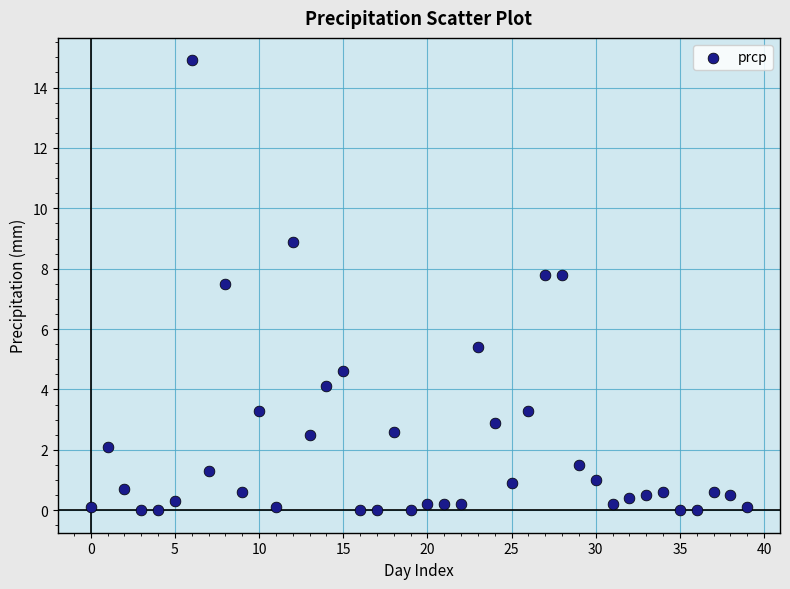

What Y value in the scatter plot is closest to 7?

7.5